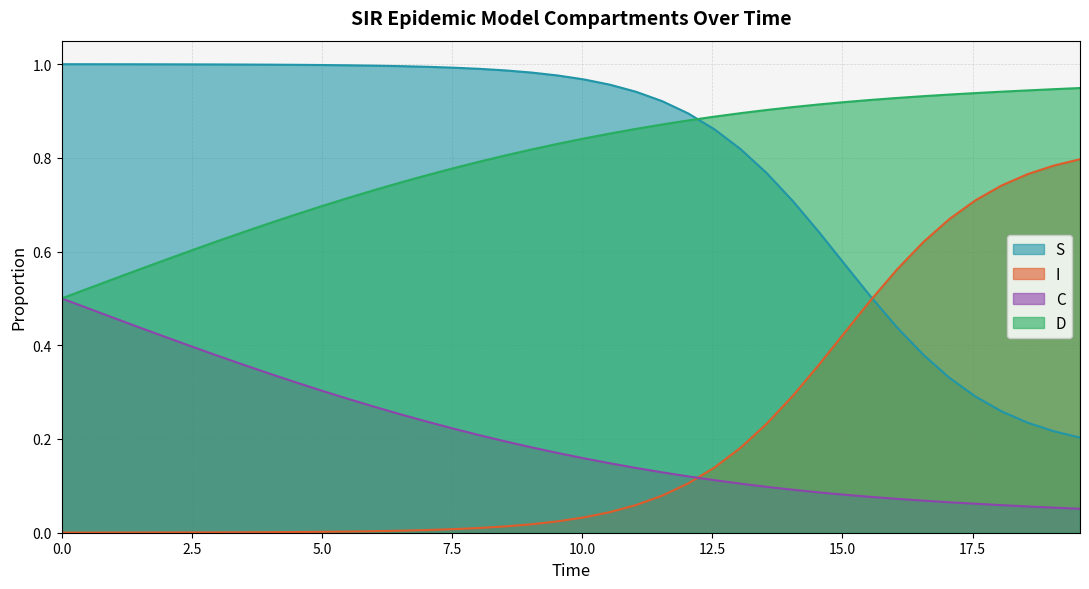

Which series ends up on top after the final intersection of D and S?

D